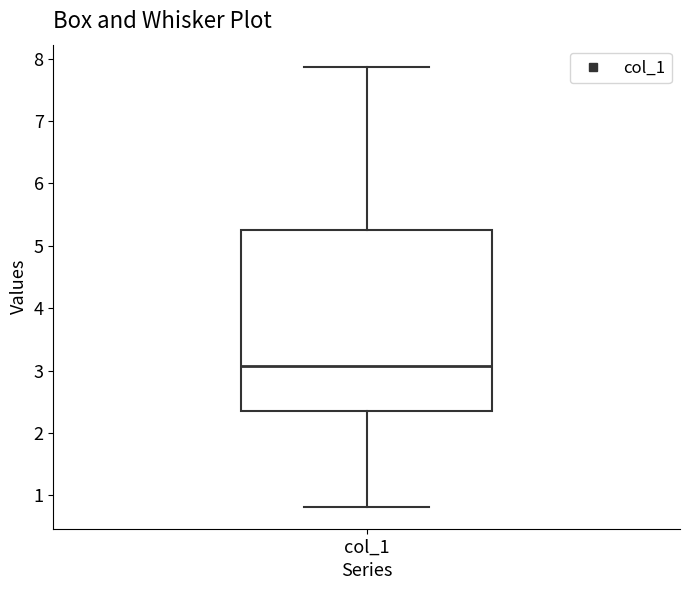

Where is the upper edge of the box for col_1 on the y-axis? The values are not printed on the chart, so give them approximately, as read against the axis.

5.2